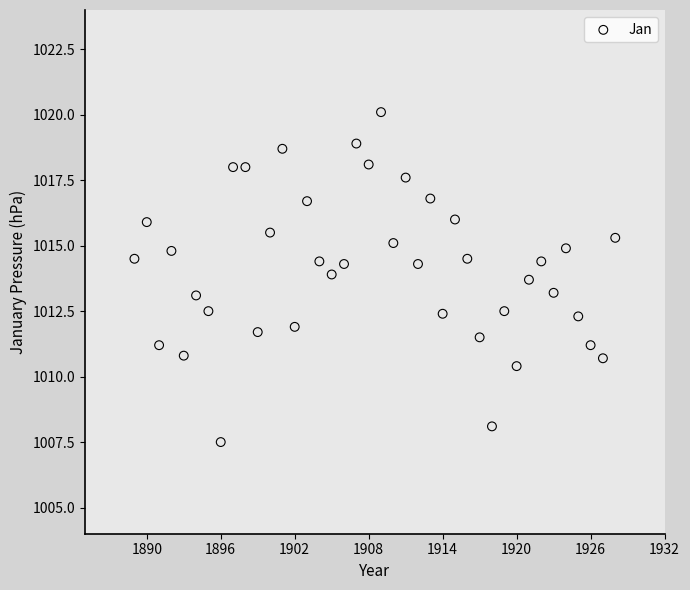

What is the range of Y values (max minus min)?

12.6